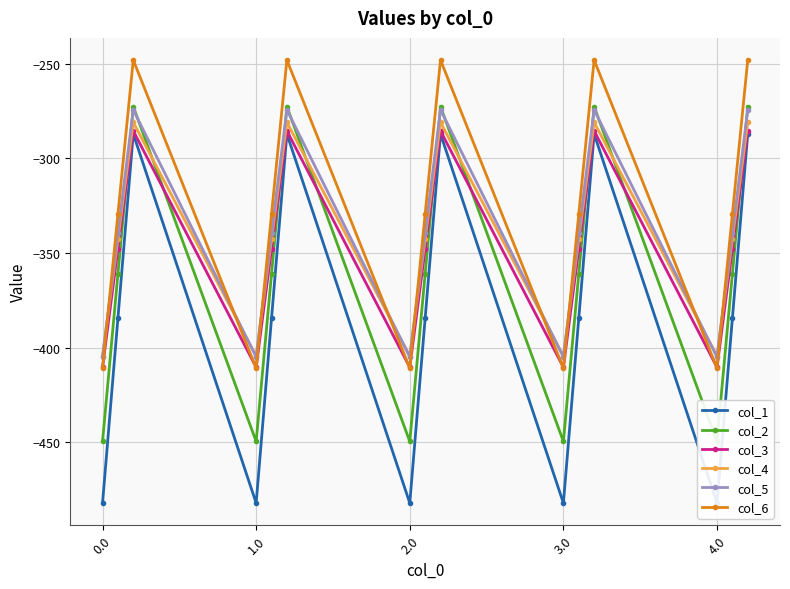

Is it true that col_3 equals -643.3 at 0.0?

False